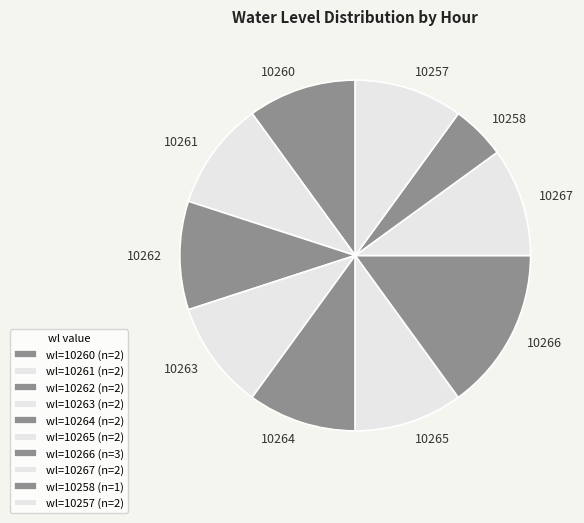

True or false: 10258 accounts for 5% of the total.

True